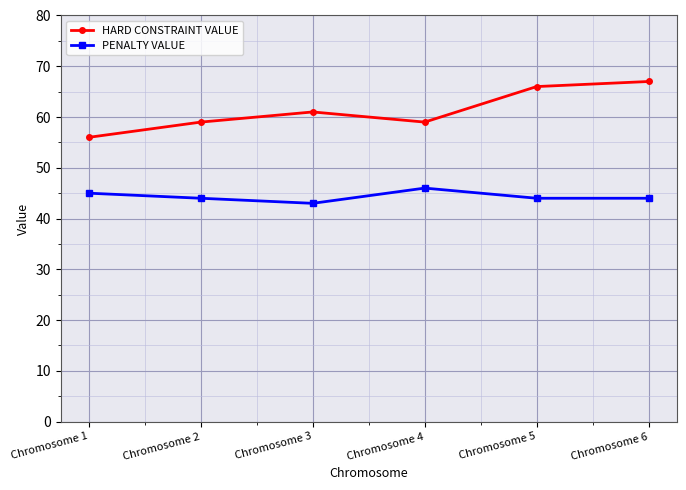

Reading left to right, transcribe all the data shown in this chart.

HARD CONSTRAINT VALUE: Chromosome 1=56	Chromosome 2=59	Chromosome 3=61	Chromosome 4=59	Chromosome 5=66	Chromosome 6=67
PENALTY VALUE: Chromosome 1=45	Chromosome 2=44	Chromosome 3=43	Chromosome 4=46	Chromosome 5=44	Chromosome 6=44